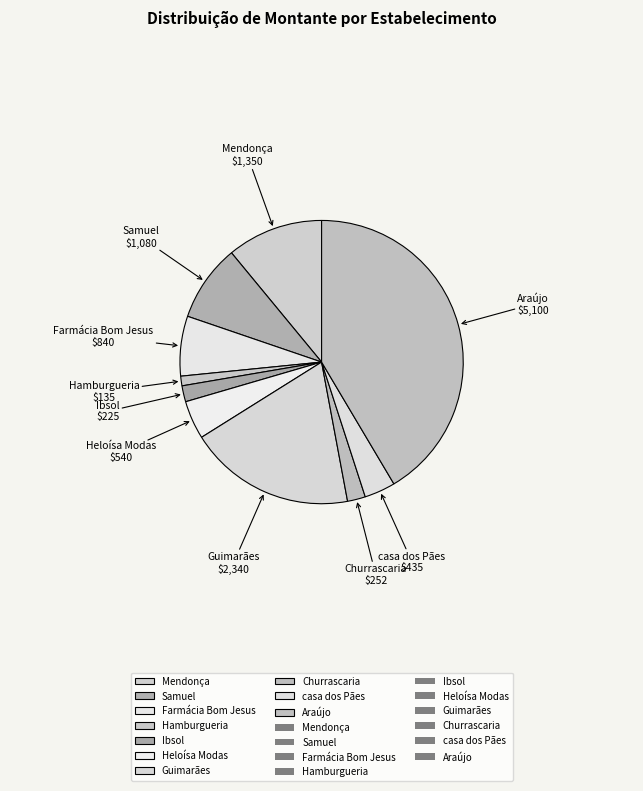

Combined, do Ibsol and Heloísa Modas account for over 50%?

No